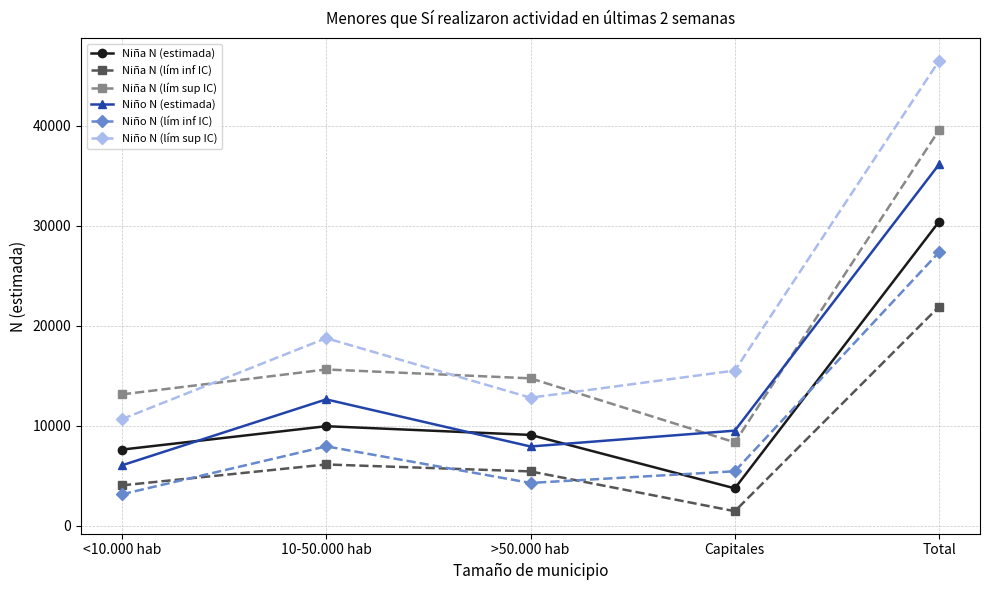

Does the chart display data point markers on the line(s)?

Yes